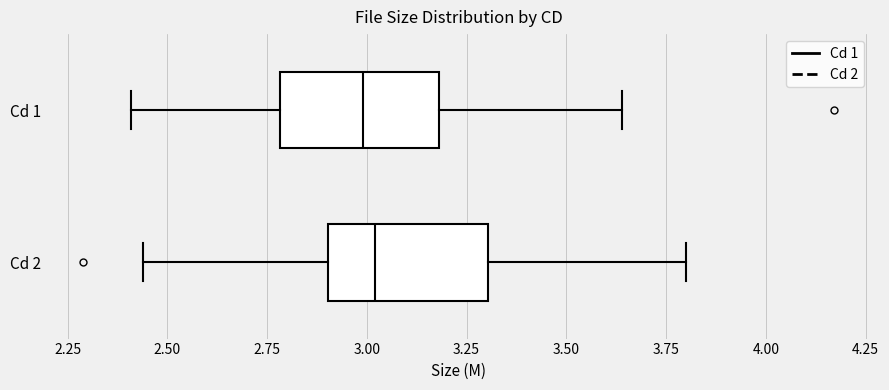

Reading bottom to top, transcribe this box plot: for each box, give where its median line is, the range the box spans, and where its two whiskers end, as read against the x-axis. The values are not printed on the chart, so give them approximately, as read against the axis.

Cd 2: median 3.00, box 2.90 to 3.30, whiskers 2.45 to 3.80
Cd 1: median 3.00, box 2.80 to 3.20, whiskers 2.40 to 3.65